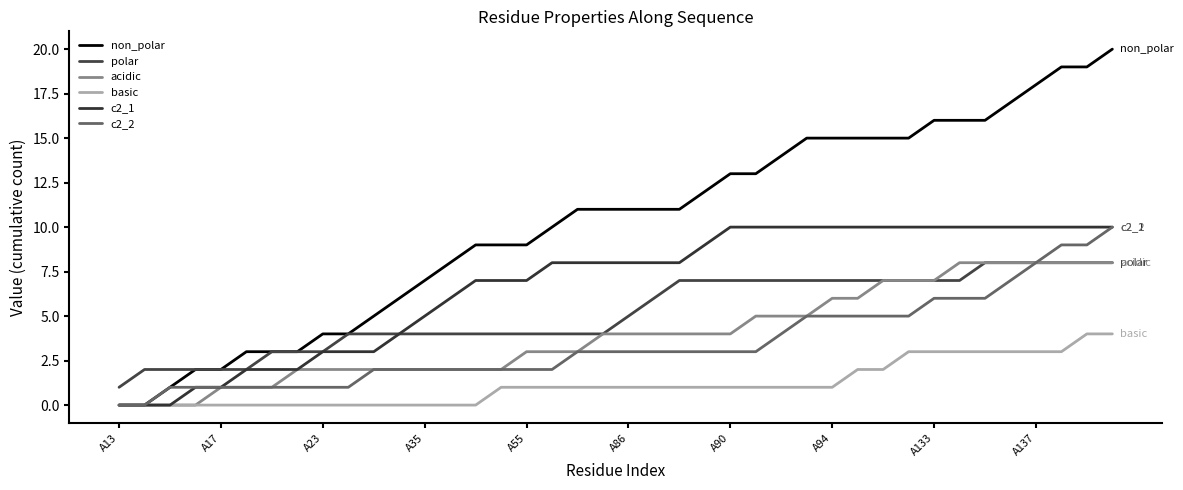

How many lines are shown in the chart?

6